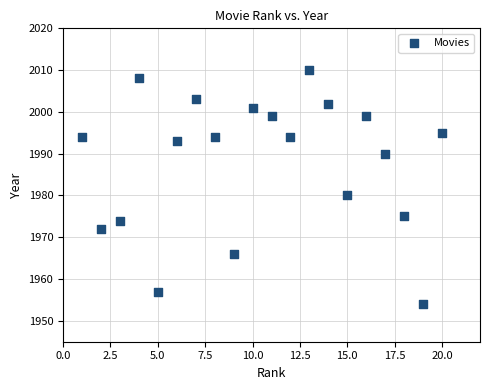

What is the range of X values (max minus min)?

19